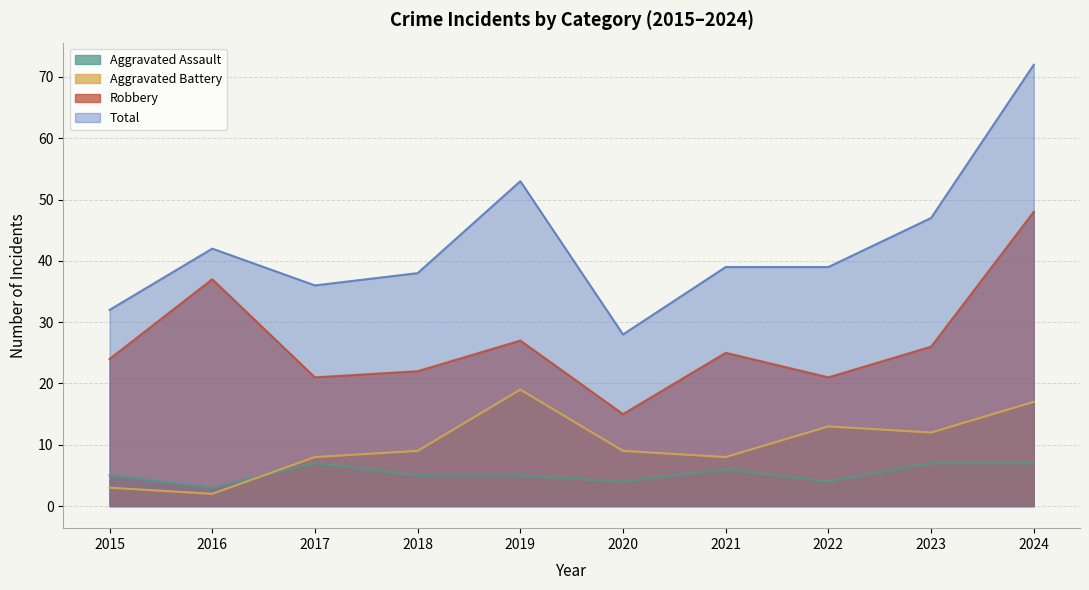

Count the number of data series in this chart.

4